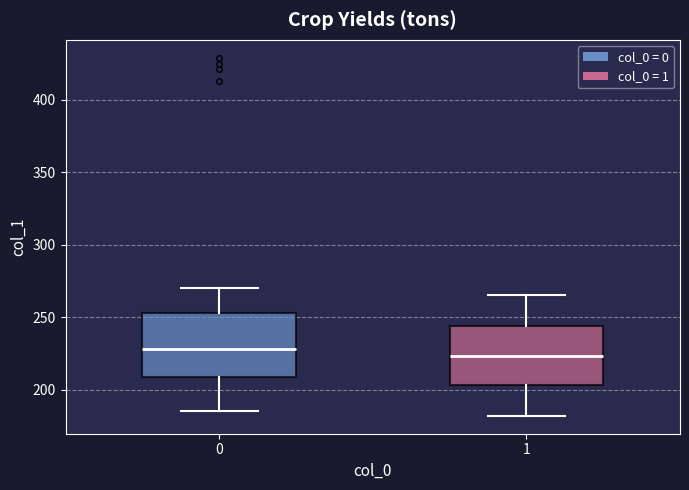

Where does the median line of the box at x = 1 sit on the y-axis? The values are not printed on the chart, so give them approximately, as read against the axis.

225